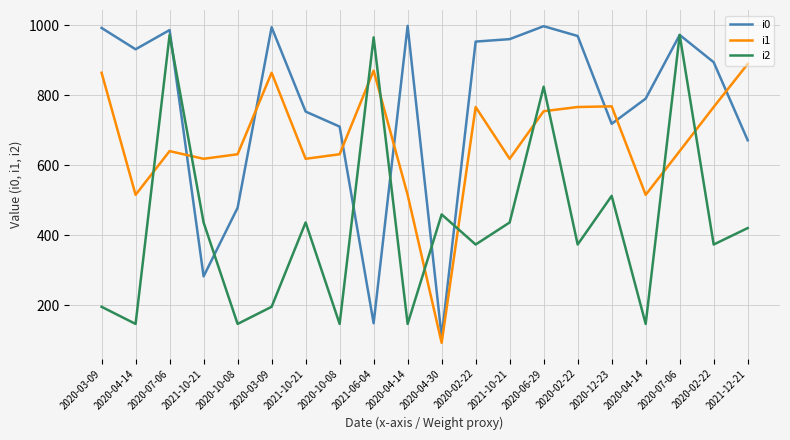

Does the chart have visible grid lines?

Yes